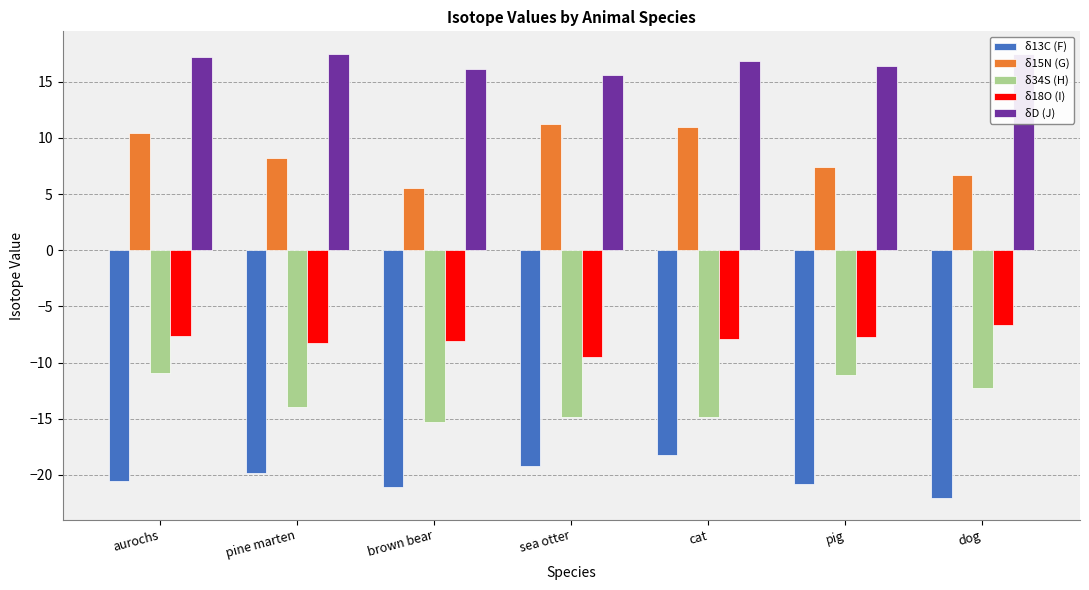

What is the label of the 6th bar from the left?

pig